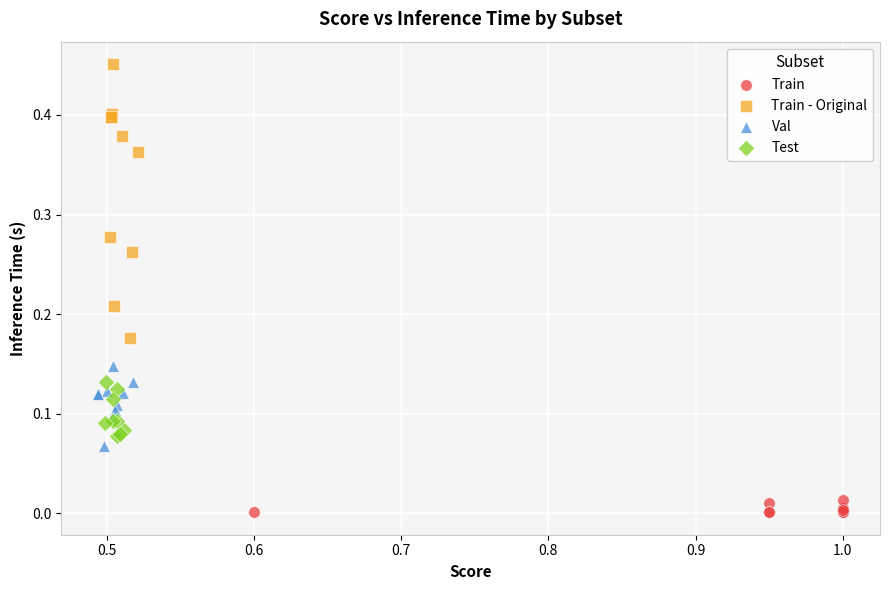

Which series reaches the maximum Y coordinate?

Train - Original